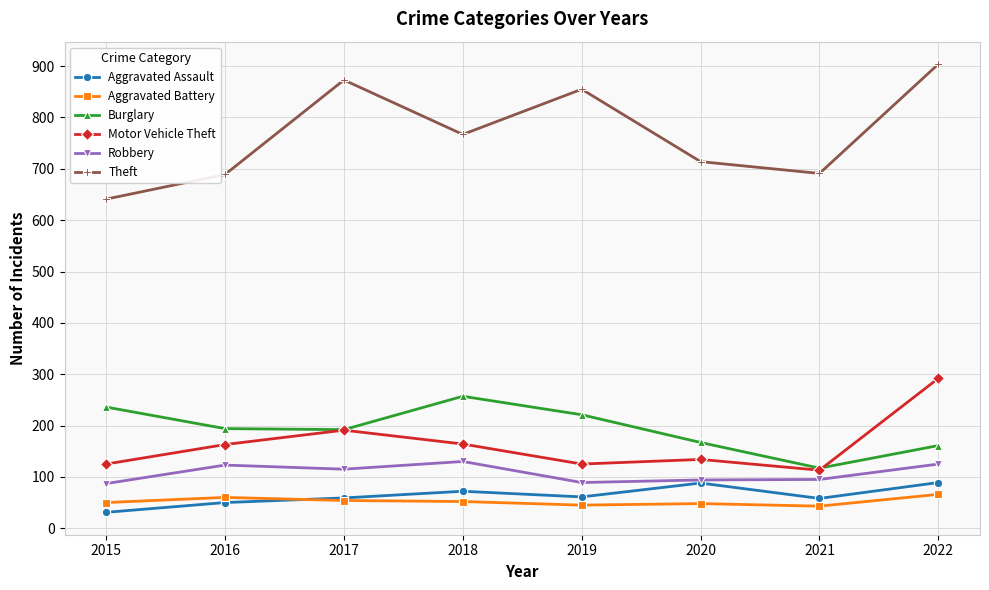

True or false: Aggravated Assault and Burglary intersect in this chart.

False